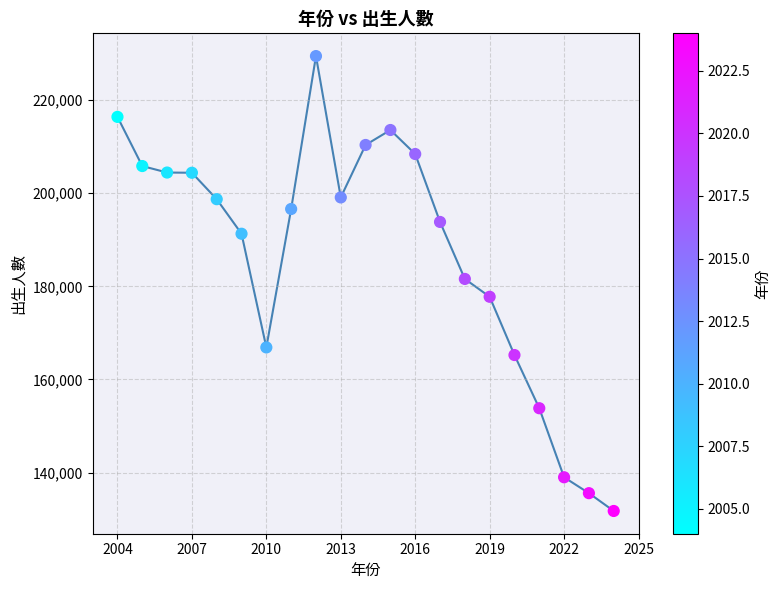

What is the range of Y values (max minus min)?

97736